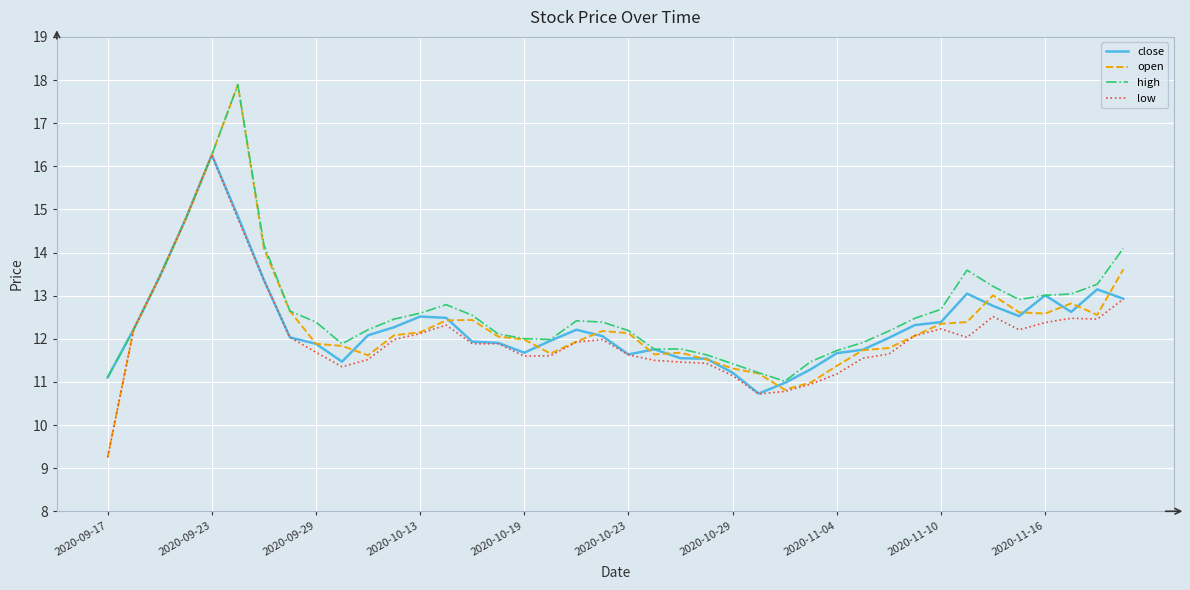

Which series has the largest range (max minus min)?

open